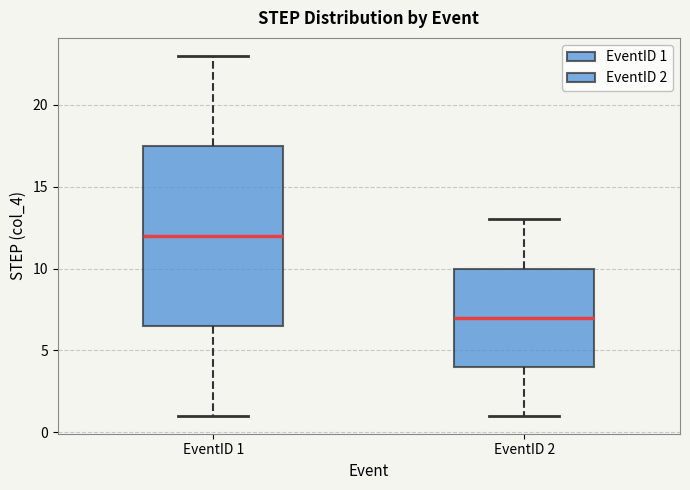

Where is the lower edge of the box for EventID 1 on the y-axis? The values are not printed on the chart, so give them approximately, as read against the axis.

6.5